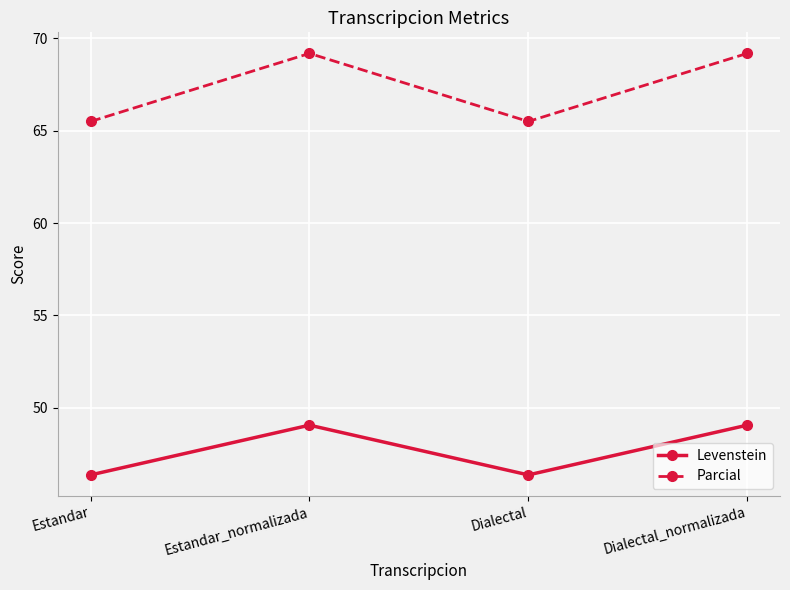

Reading left to right, extract all data points from this chart.

Levenstein: 46.4	49.1	46.4	49.1
Parcial: 65.5	69.2	65.5	69.2